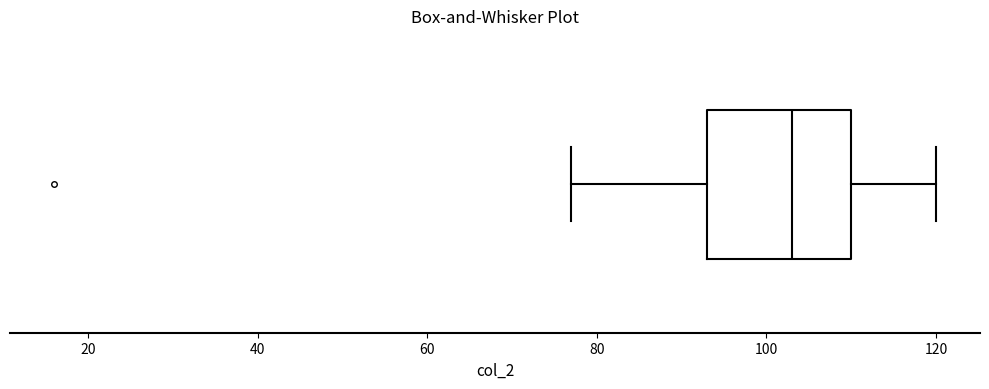

Where does the median line of the box sit on the x-axis? The values are not printed on the chart, so give them approximately, as read against the axis.

104